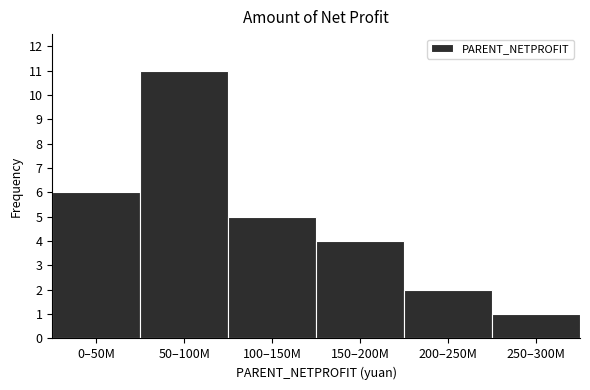

Reading right to left, list all the values displayed in this chart.

1	2	4	5	11	6